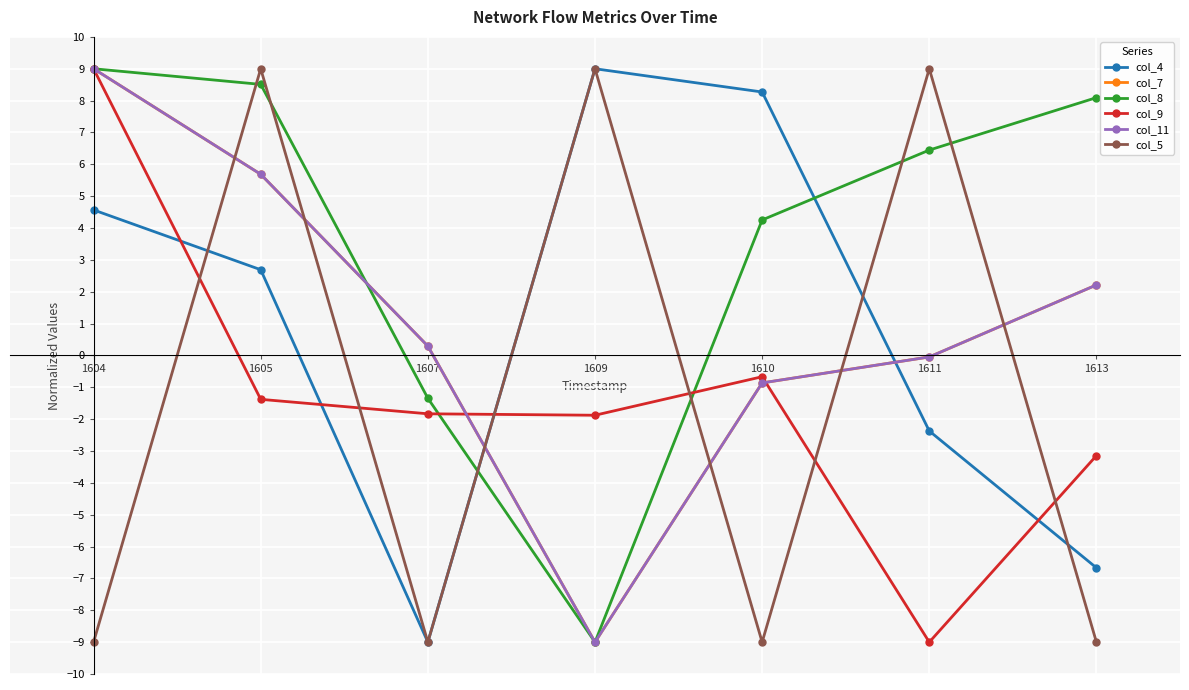

What is the value of the col_5 point at the 5th from the left?

-9.0